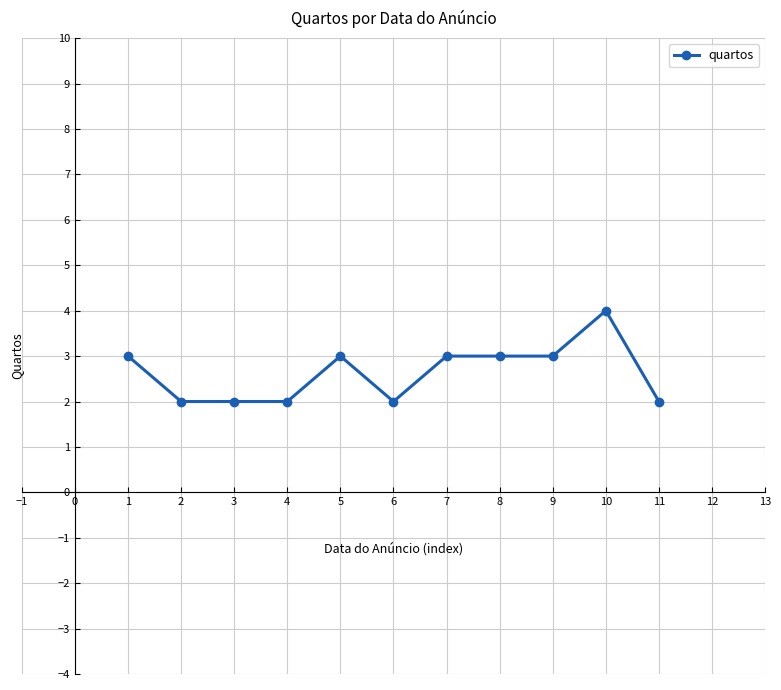

What is the ratio of the value at 7 to the value at 8?

1.0